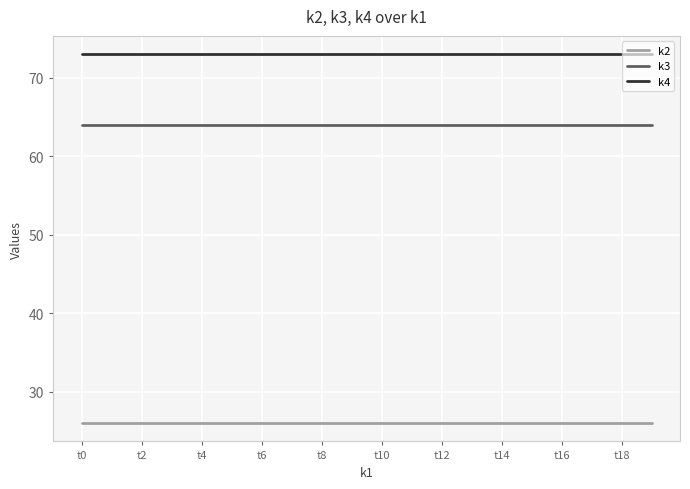

Which series has the largest total across all categories?

k4